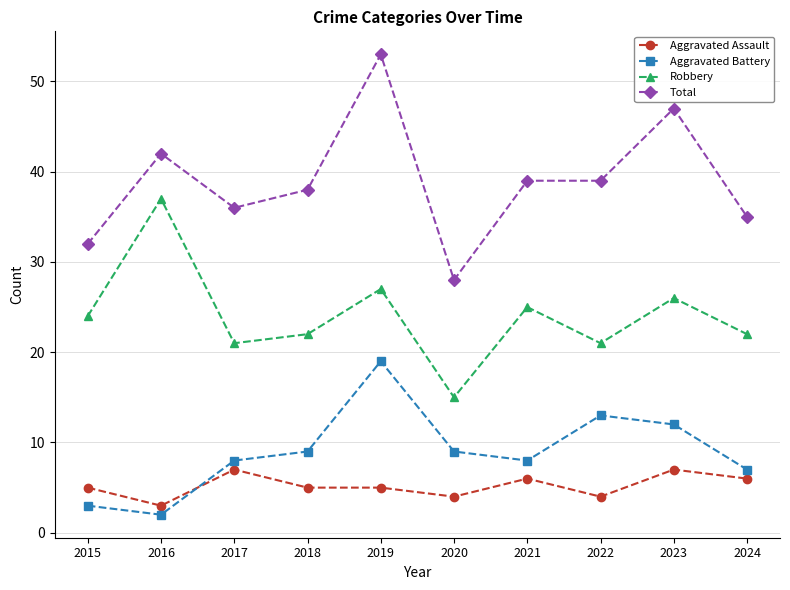

Rank the series at 2022 from highest to lowest value.

Total, Robbery, Aggravated Battery, Aggravated Assault